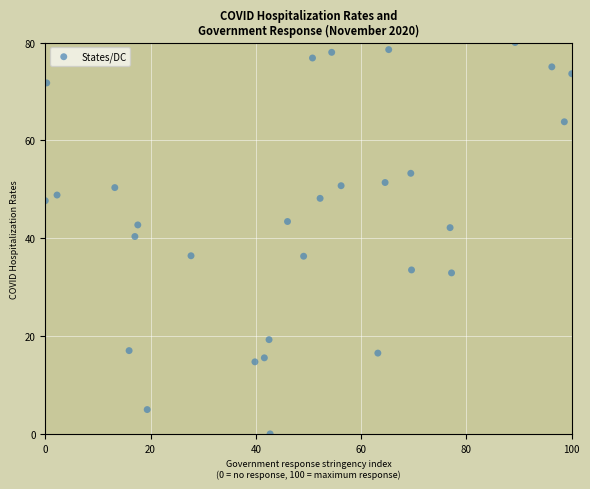

What is the range of X values (max minus min)?

100.0